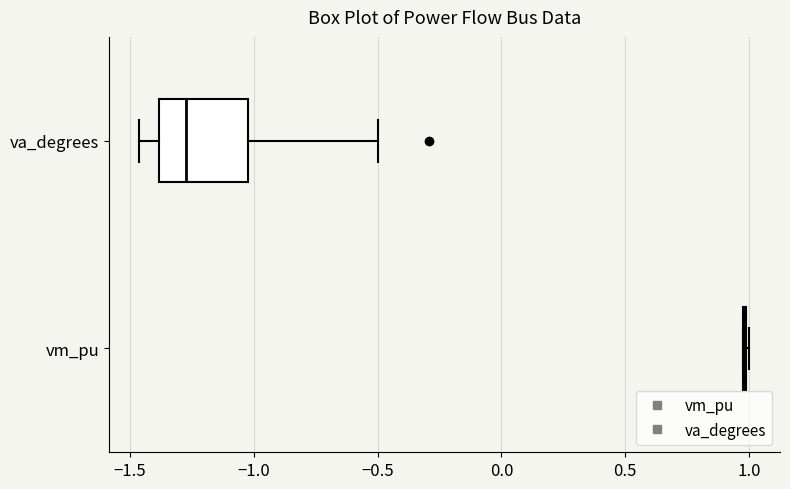

Reading bottom to top, read every box against the x-axis: the position of its median line, the range the box covers, and the ends of its whiskers. The values are not printed on the chart, so give them approximately, as read against the axis.

vm_pu: box collapsed to a line at 1.00, whiskers 0.95 to 1.00
va_degrees: median -1.25, box -1.40 to -1.00, whiskers -1.45 to -0.50